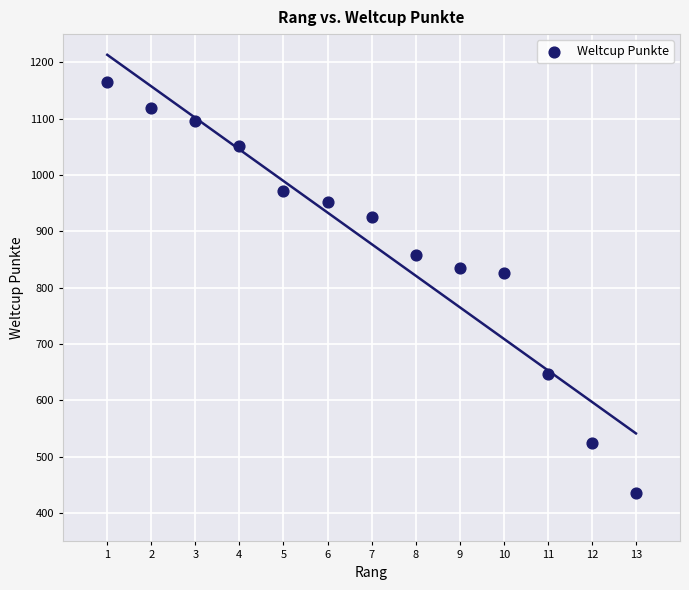

What is the range of X values (max minus min)?

12